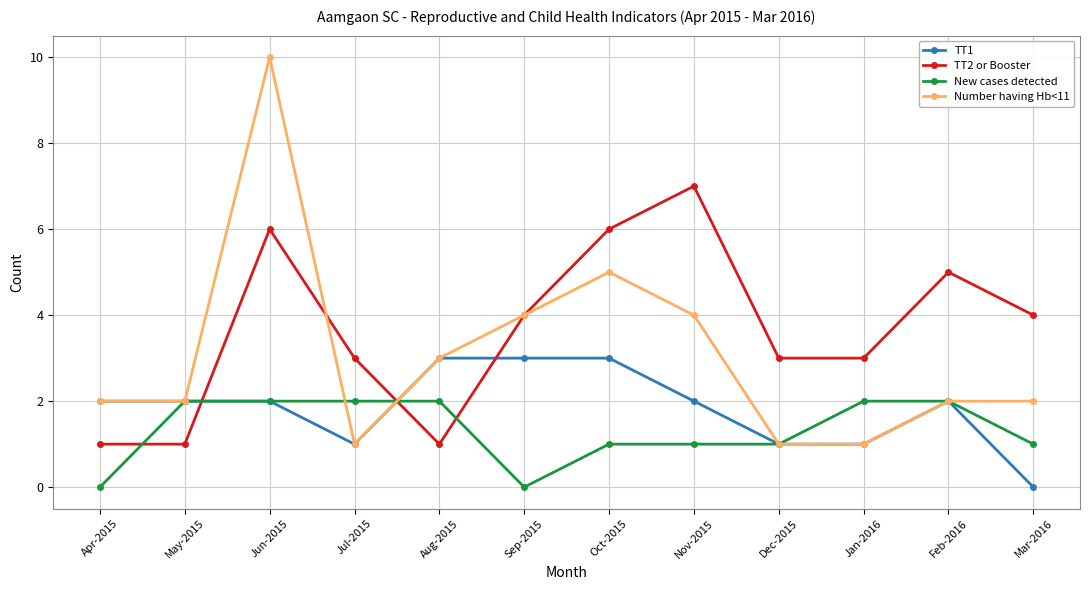

After their last crossing, which series has the higher values: TT2 or Booster or TT1?

TT2 or Booster